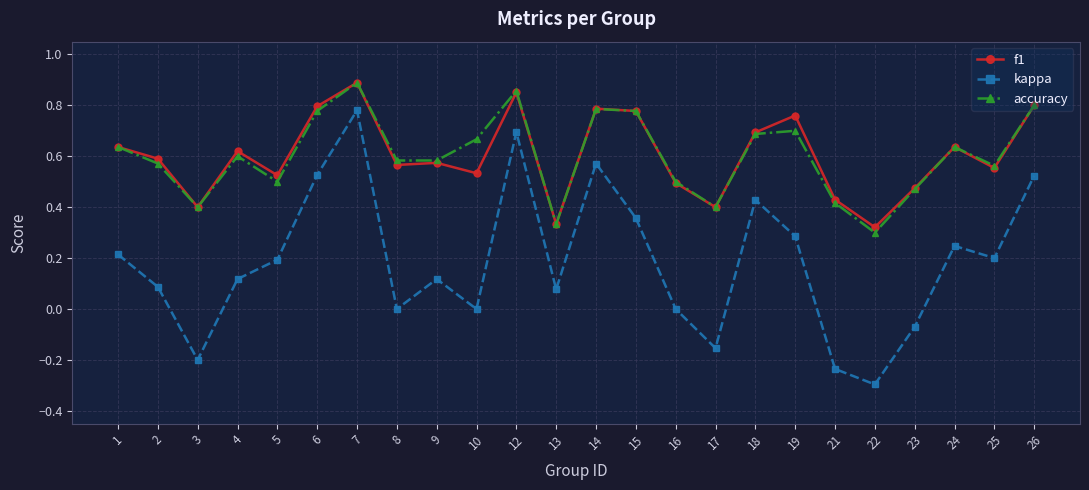

The accuracy series shows 0.7 at 3. True or false?

False